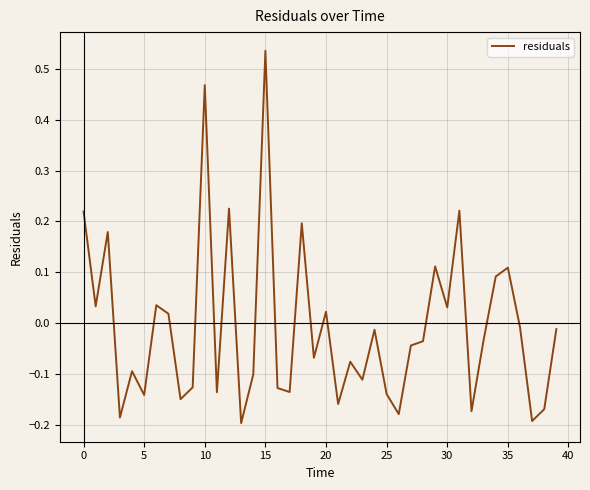

What is the difference between the maximum and minimum values?

0.7